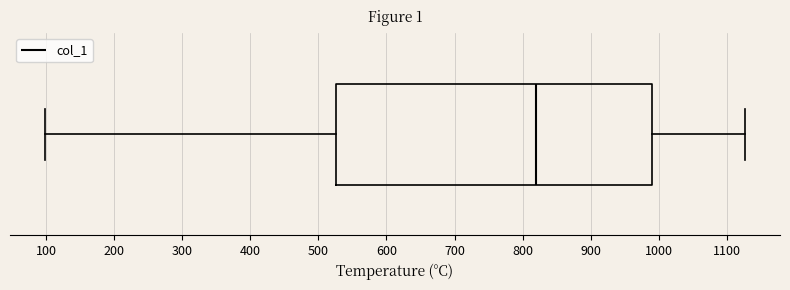

Where is the right edge of the box on the x-axis? The values are not printed on the chart, so give them approximately, as read against the axis.

990